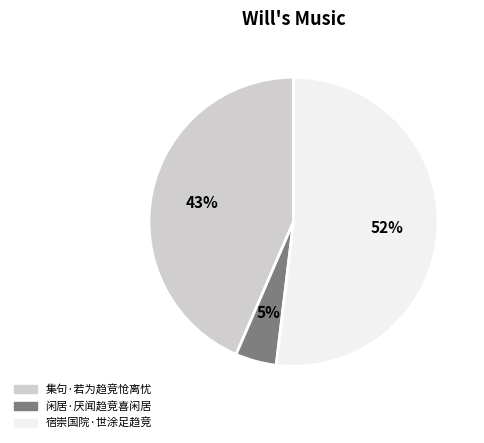

Is the sum of 闲居·厌闻趋竞喜闲居 and 集句·若为趋竞怆离忧 greater than half?

No